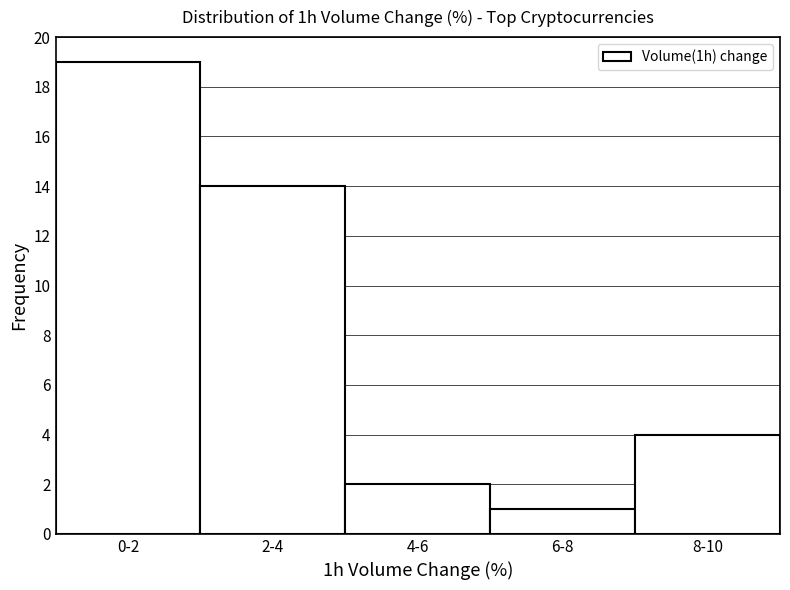

Reading right to left, extract all data points from this chart.

8-10=4	6-8=1	4-6=2	2-4=14	0-2=19